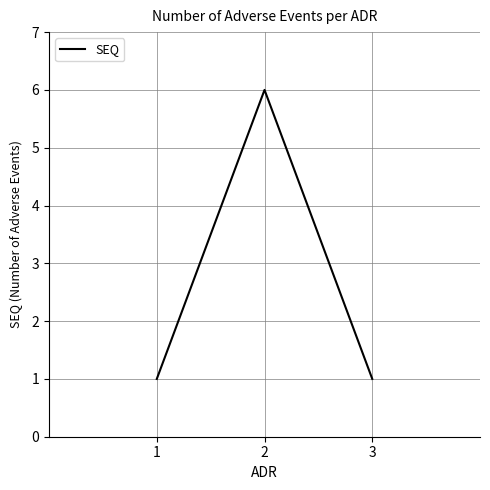

Between 2 and 3, which is larger?

2